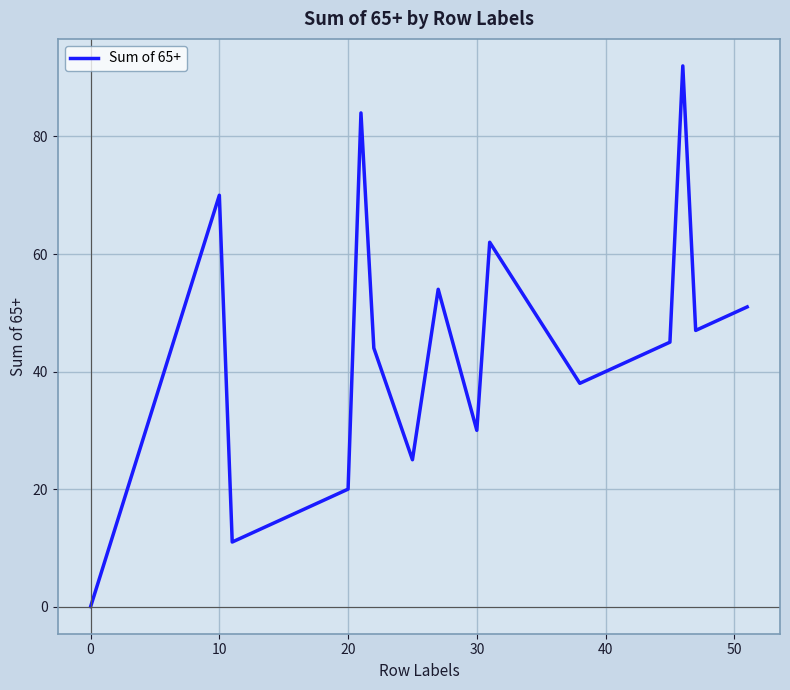

What is the difference between the maximum and minimum values?

92